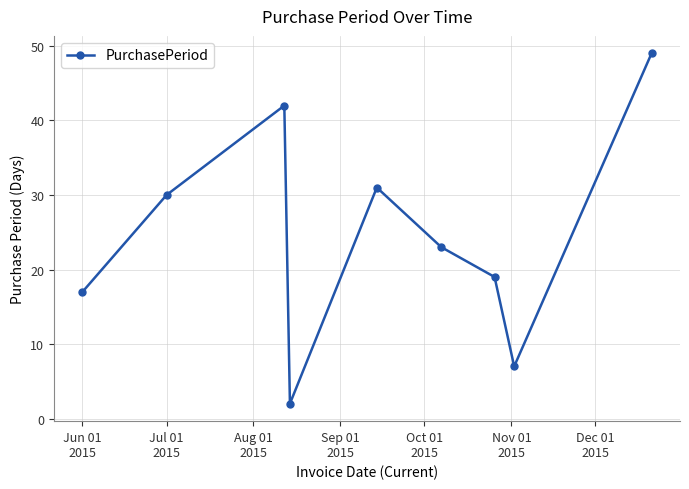

What is the average value?

24